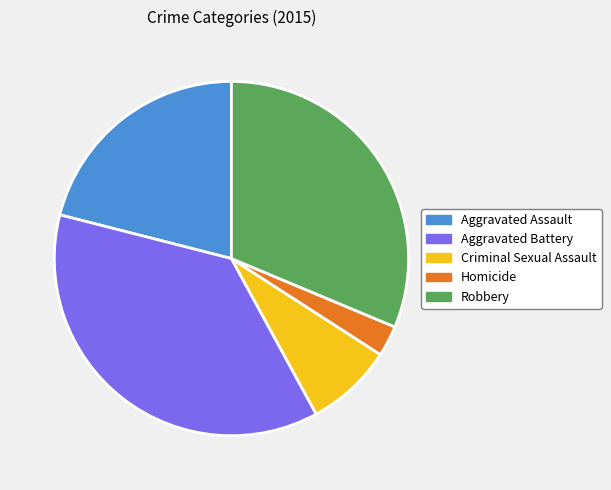

What is the ratio of the value at Robbery to the value at Aggravated Assault?

1.5